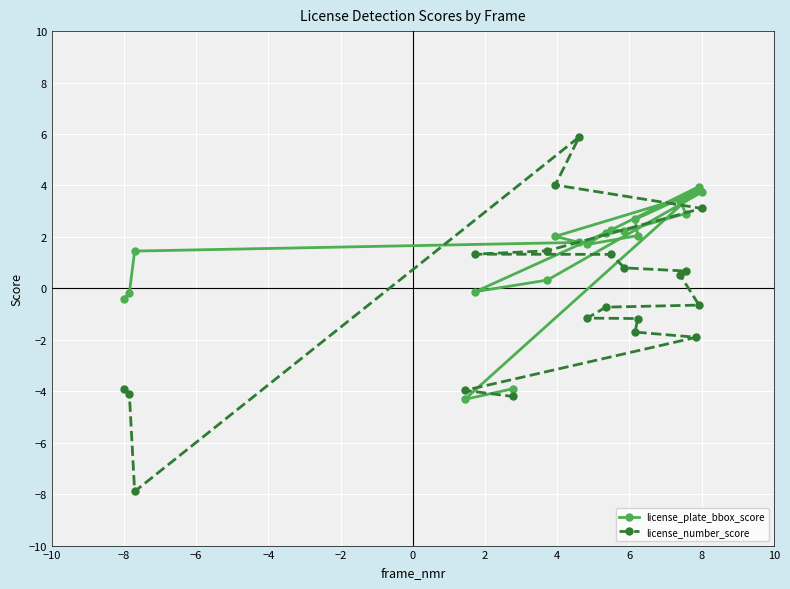

Which series has the largest total across all categories?

license_plate_bbox_score